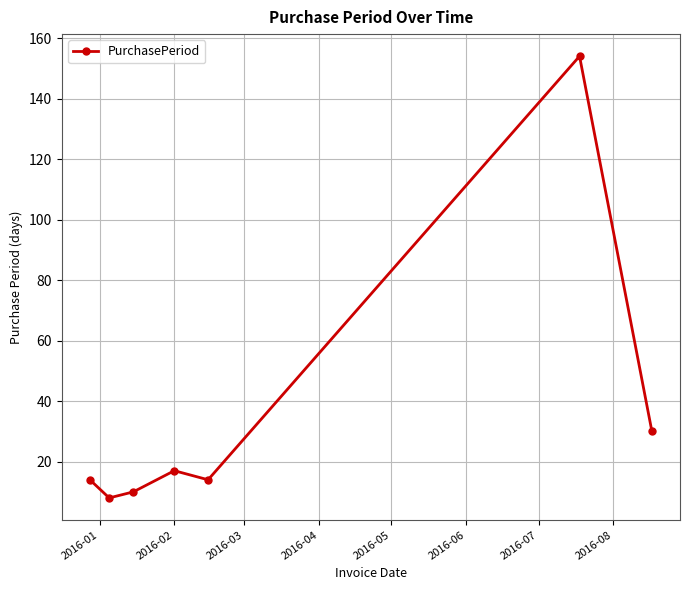

What is the average value?

35